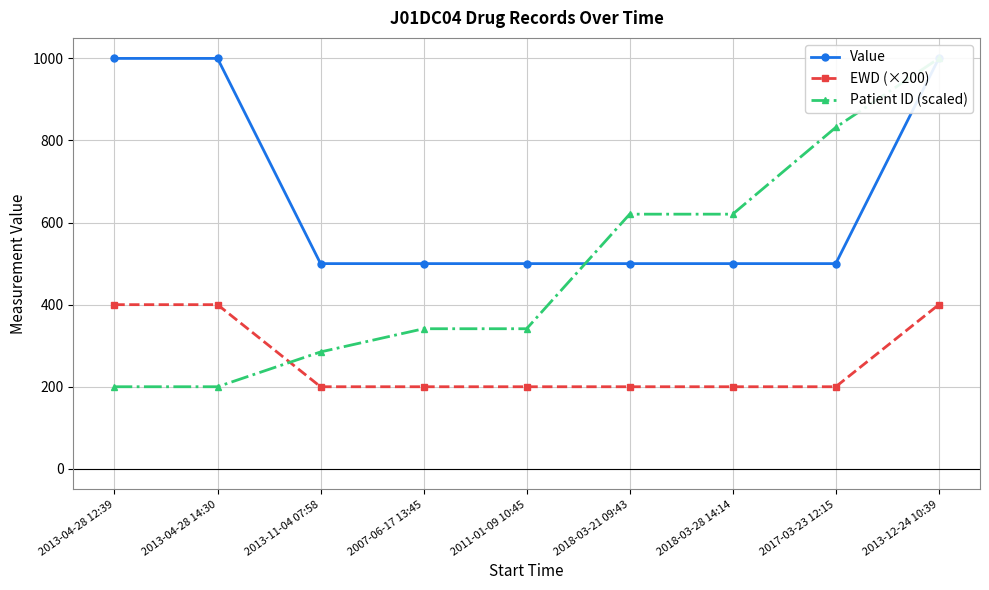

The EWD (×200) series shows 400.0 at 2013-04-28 14:30. True or false?

True